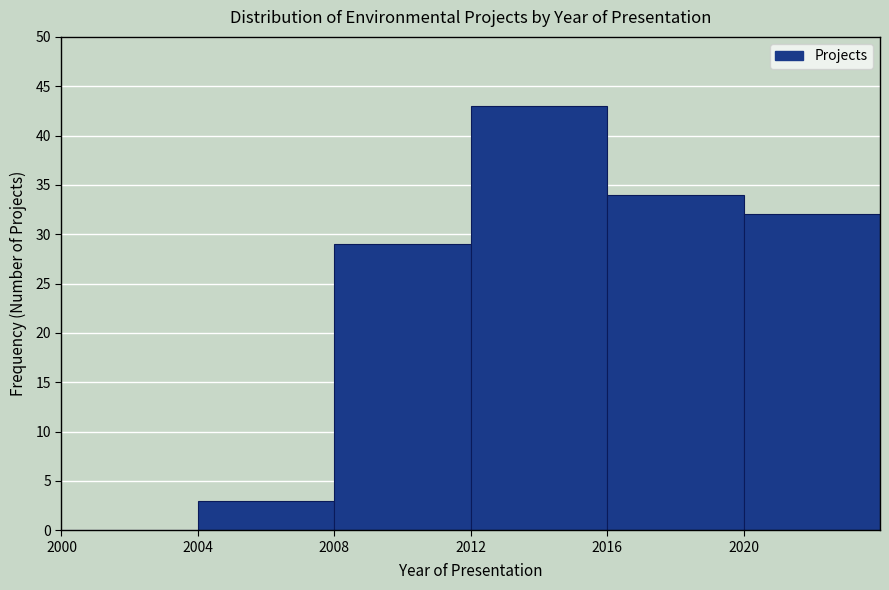

Over which range of the x-axis is the bar tallest?

2012 to 2016